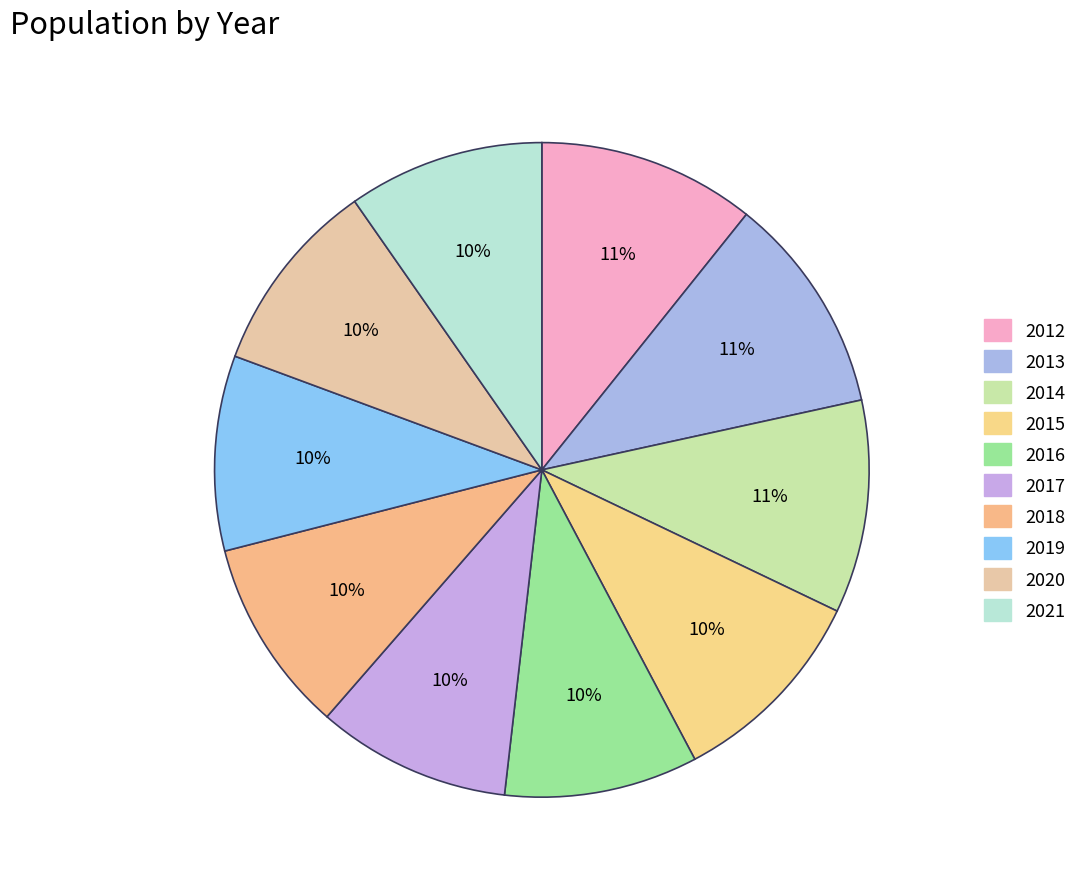

How many slices are in this pie chart?

10